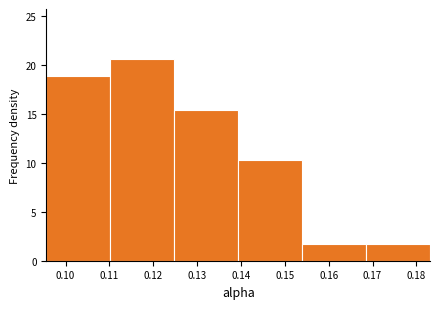

Reading left to right, list every bar in this chart as the range it spans on the x-axis followed by its height. Neither the bar edges nor the heights are printed on the chart, so give them approximately, as read against the axes.

0.096 to 0.110: 19.0
0.110 to 0.125: 20.5
0.125 to 0.139: 15.5
0.139 to 0.154: 10.5
0.154 to 0.169: 1.5
0.169 to 0.183: 1.5